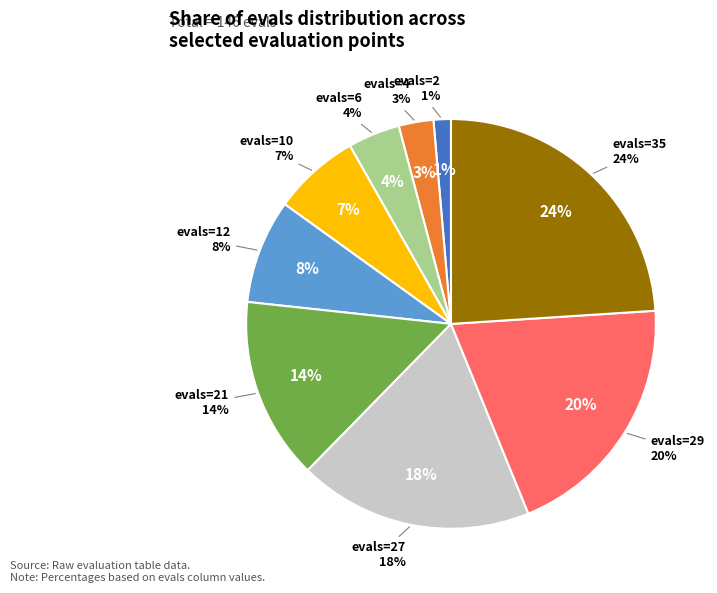

Combined, what portion of the pie is evals=4 and evals=27?

21.2%